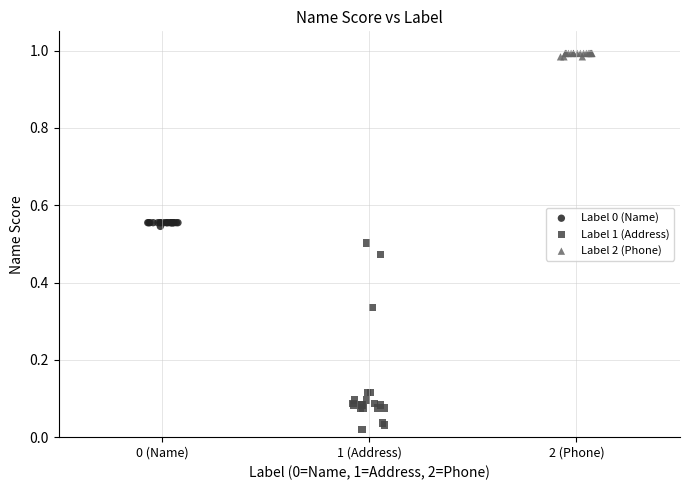

Which series contains the highest Y value?

Label 2 (Phone)